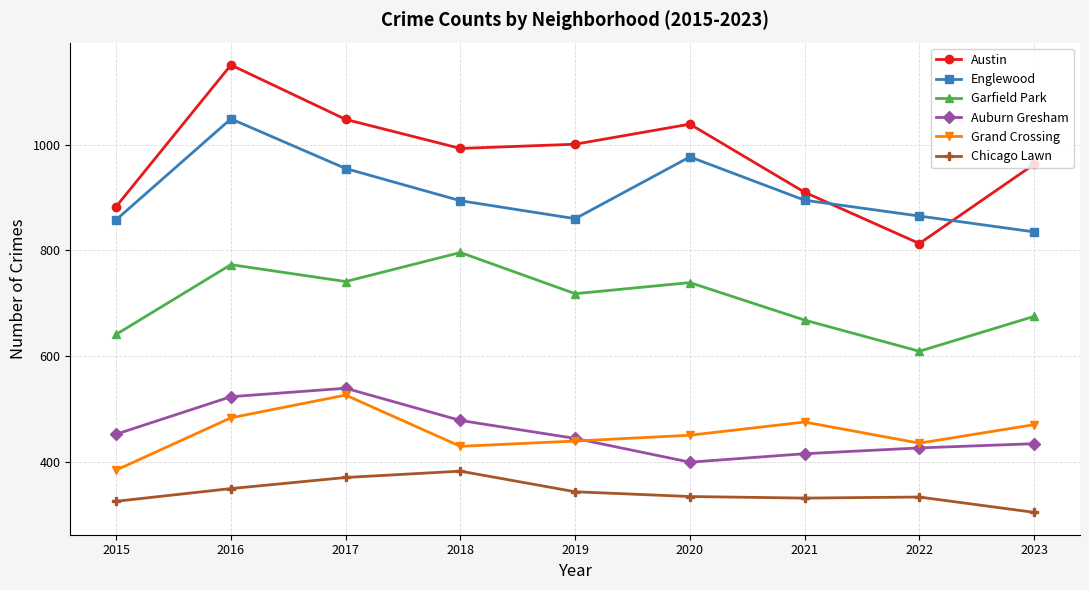

What is the difference between the highest and lowest values at 2023?

659